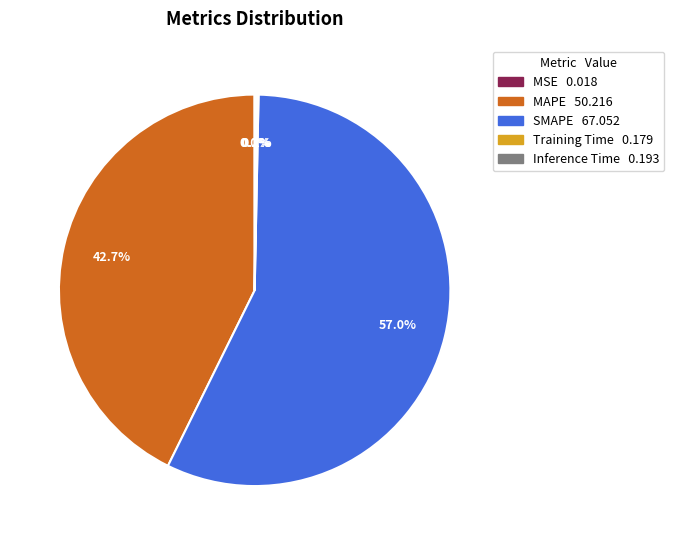

What percentage is NOT represented by MAPE?

57.3%